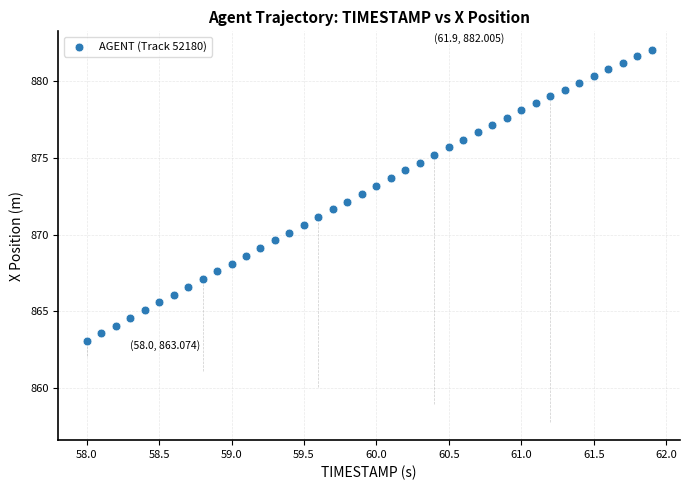

What is the range of Y values (max minus min)?

18.9